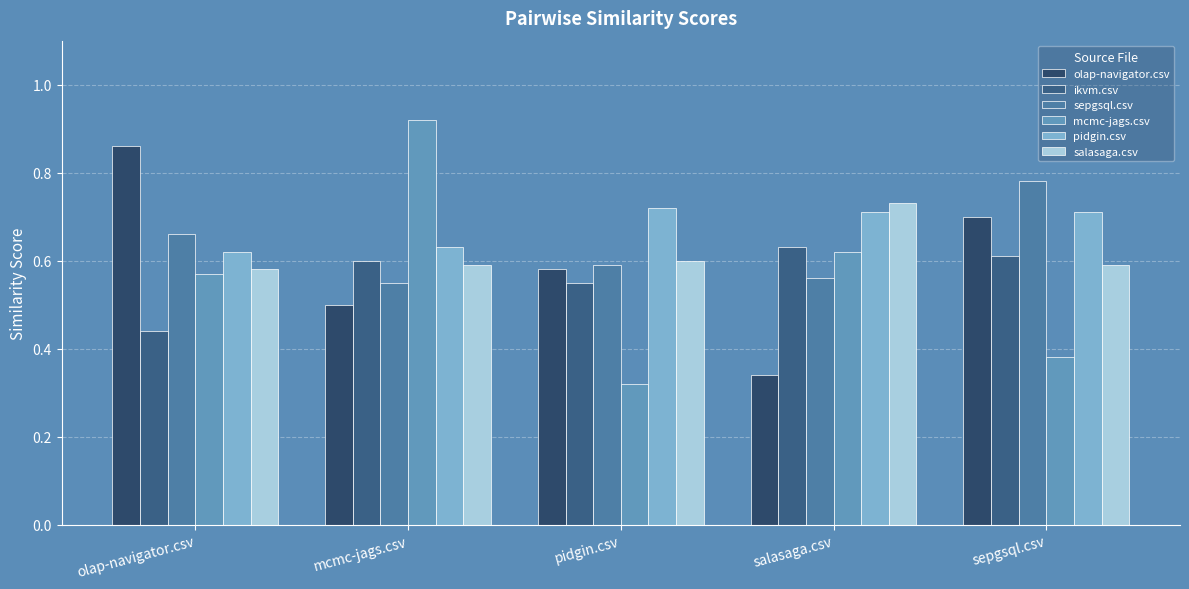

Which category has the lowest value in the salasaga.csv series?

olap-navigator.csv